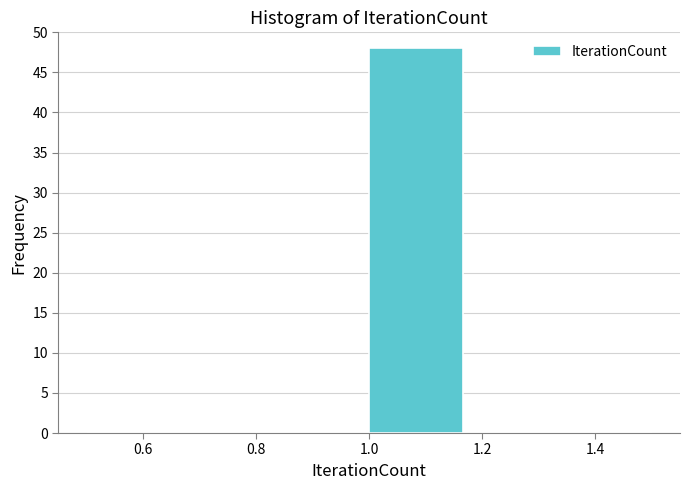

Reading left to right, transcribe this chart: for each bar, give the range it covers on the x-axis and its height. Neither the bar edges nor the heights are printed on the chart, so give them approximately, as read against the axes.

0.50 to 0.66: 0
0.66 to 0.84: 0
0.84 to 1.00: 0
1.00 to 1.16: 48
1.16 to 1.34: 0
1.34 to 1.50: 0